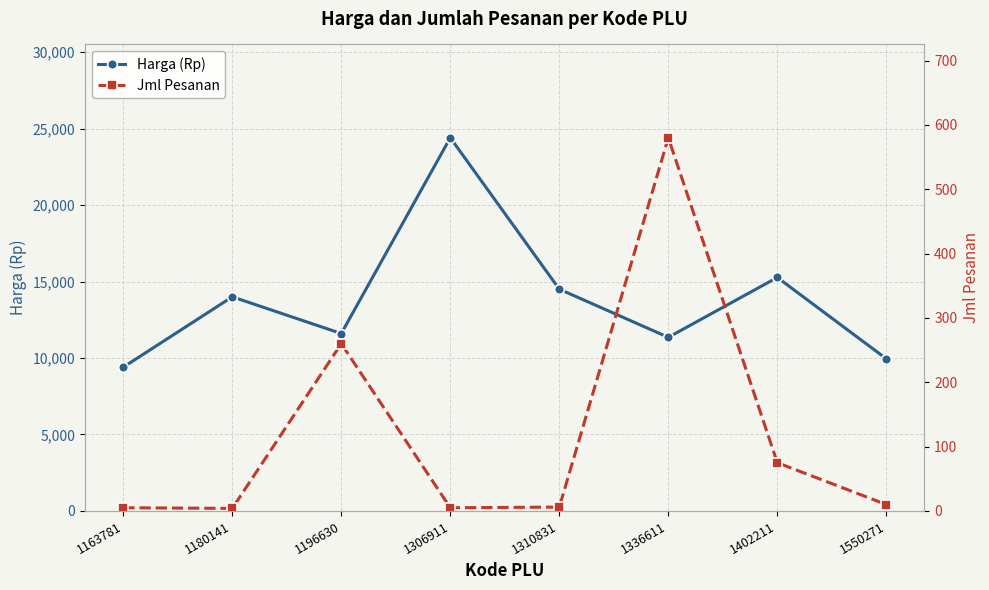

True or false: Jml Pesanan and Harga (Rp) cross at least once.

False